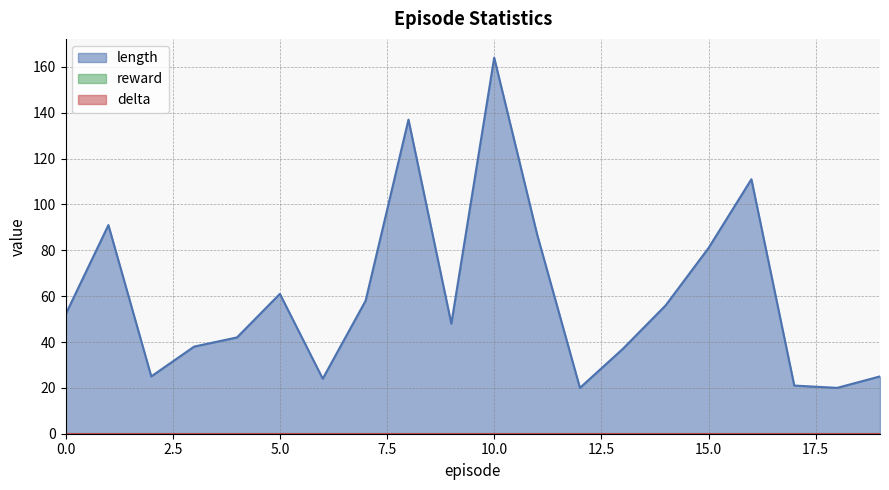

Count the number of categories in the chart.

20